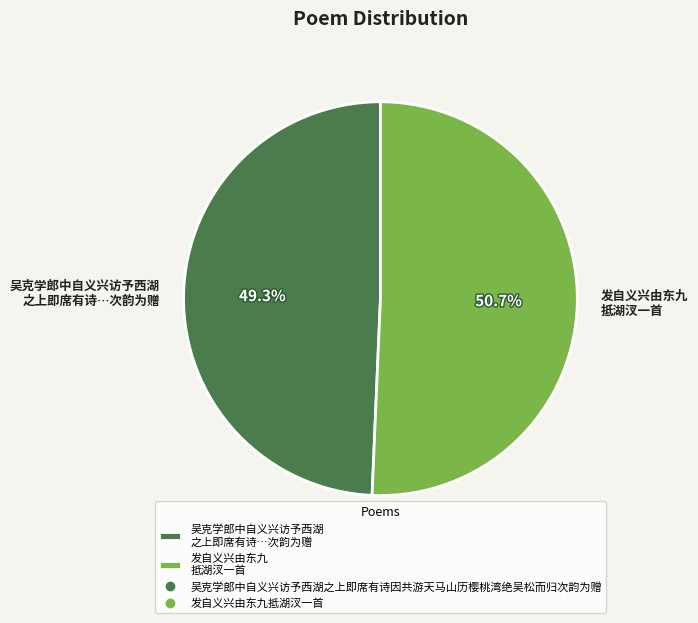

Rank the categories by value from highest to lowest.

发自义兴由东九 抵湖汊一首, 吴克学郎中自义兴访予西湖 之上即席有诗…次韵为赠